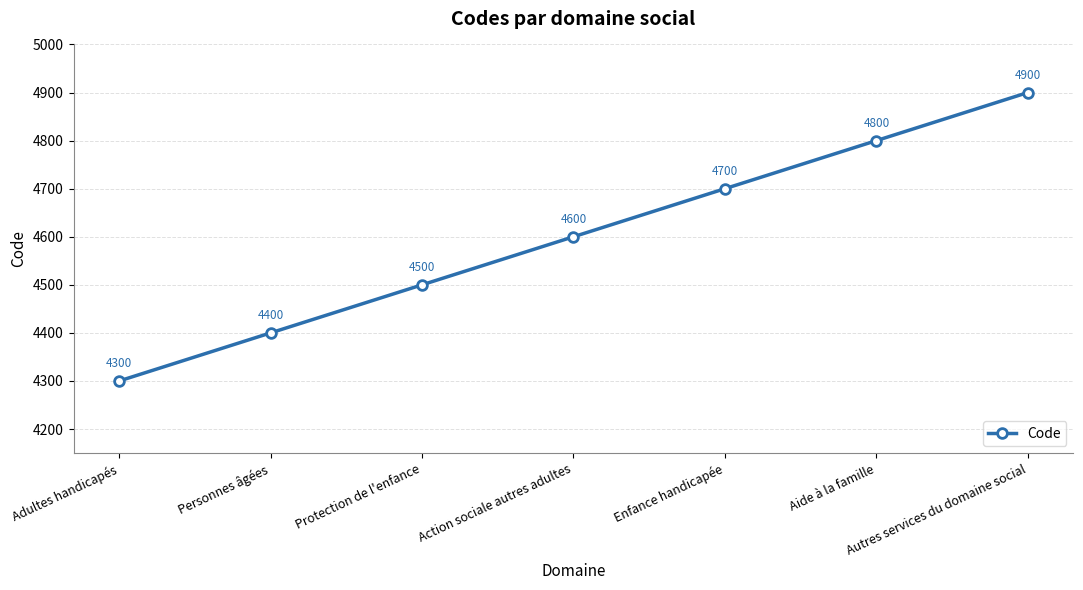

Read the value at Personnes âgées, to the nearest 50.

4400